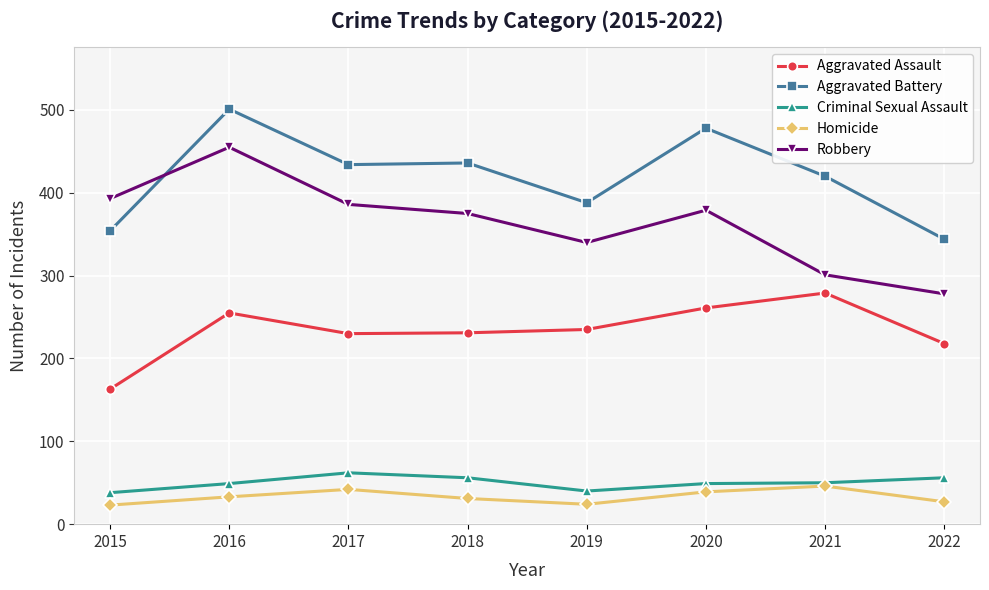

Is this an area chart (filled region under the line)?

No